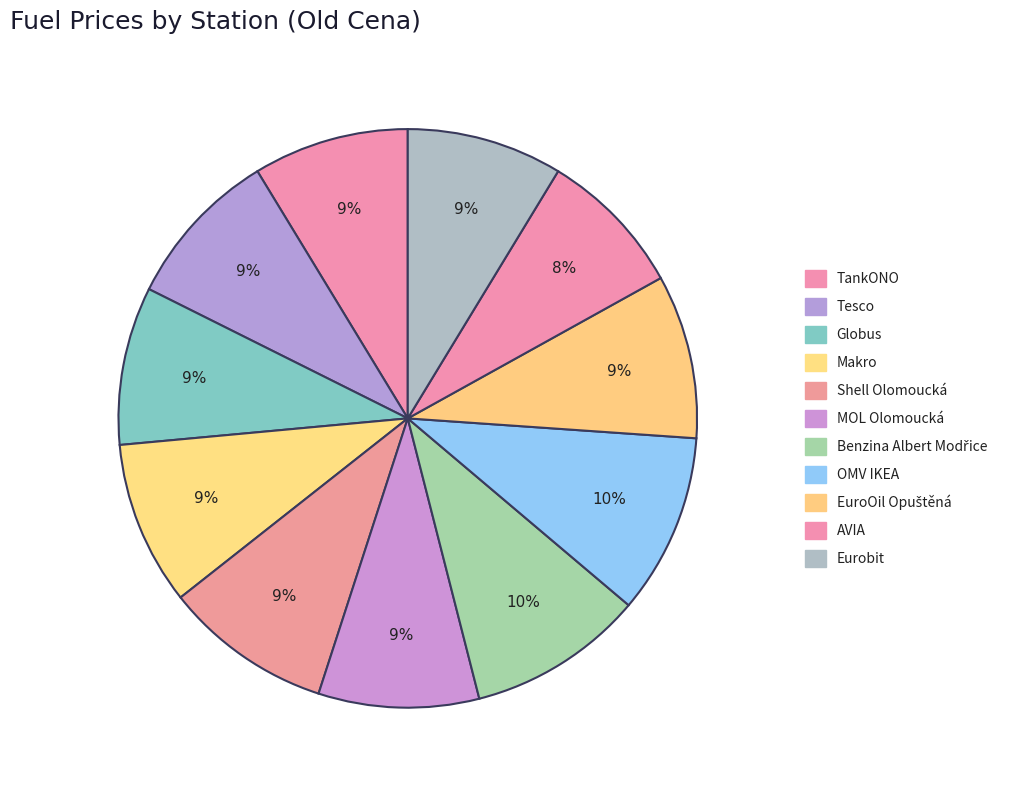

Count the number of slices in the pie.

11